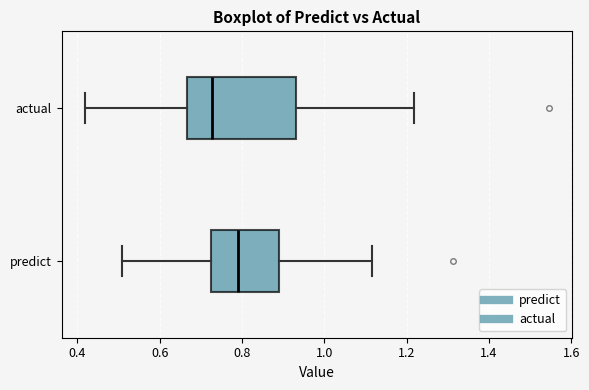

Which box's median line is the furthest to the right?

predict